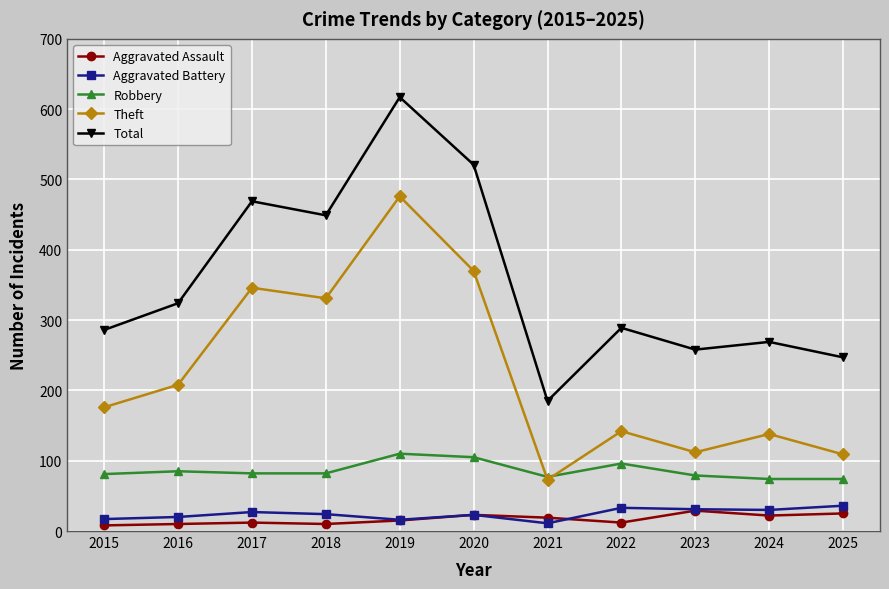

True or false: Theft and Aggravated Assault cross at least once.

False